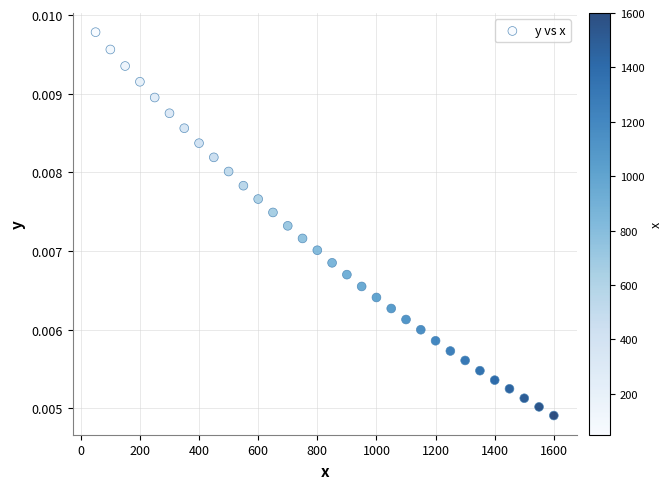

What is the range of X values (max minus min)?

1550.0